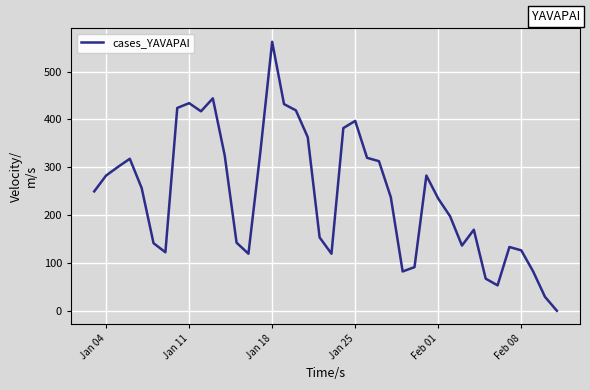

What is the difference between the maximum and minimum values?

561